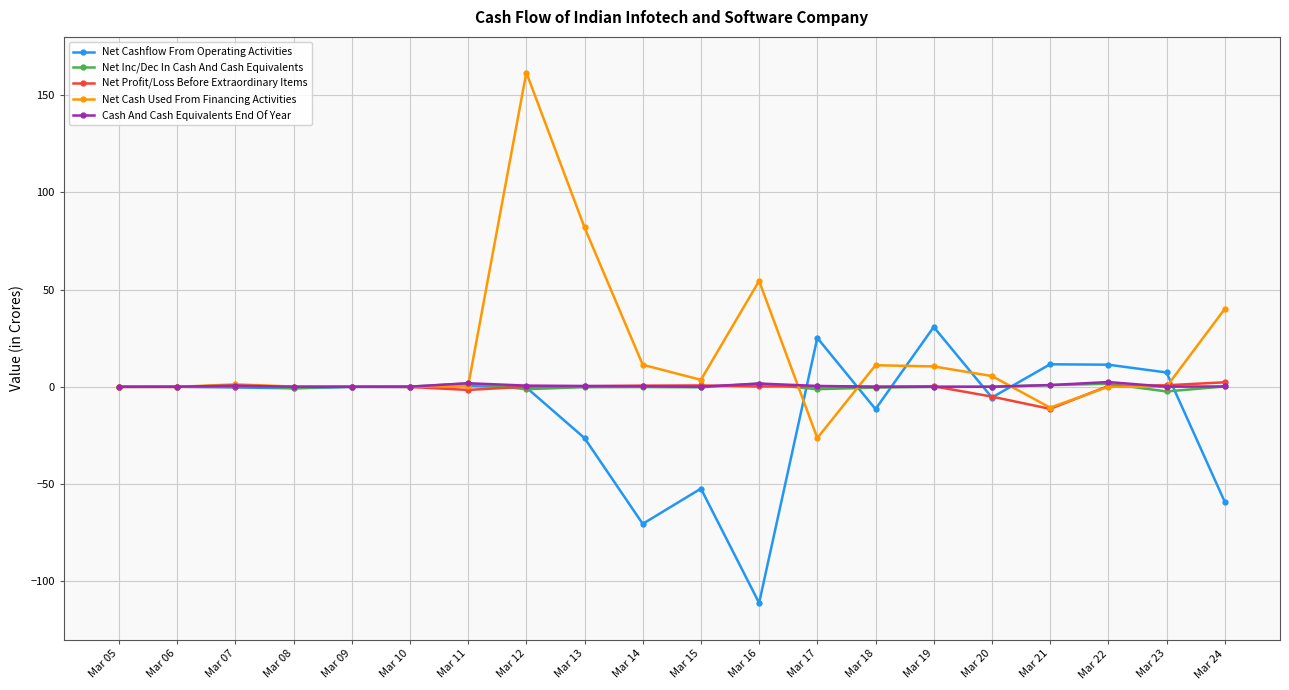

Which series has the largest total across all categories?

Net Cash Used From Financing Activities